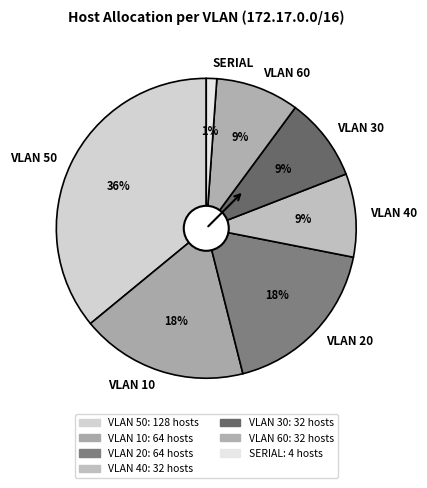

Is there any slice that represents more than half of the pie?

No